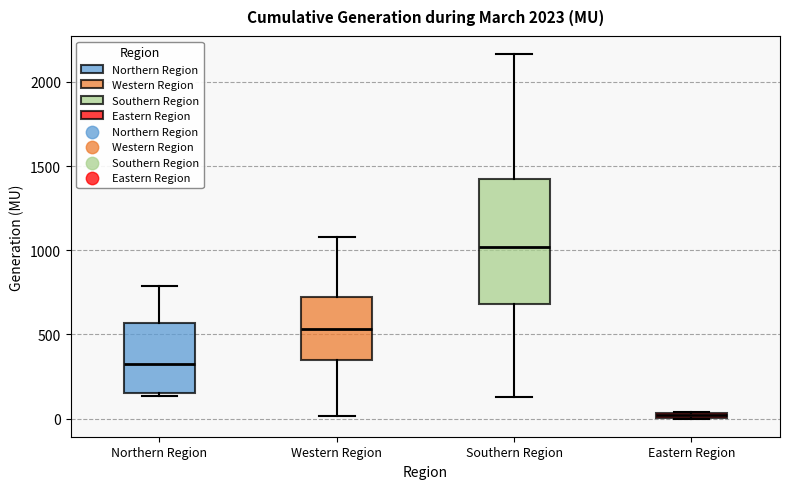

Which box is the tallest, from its lower edge to its upper edge?

Southern Region